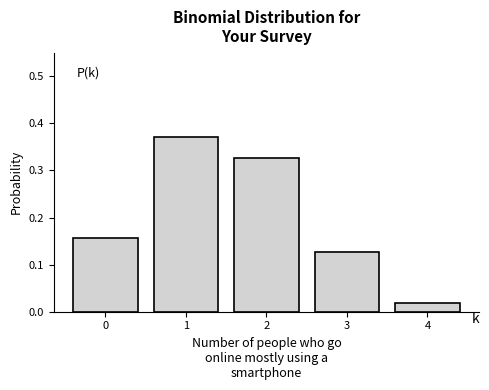

Which category has the lowest value across all series?

4